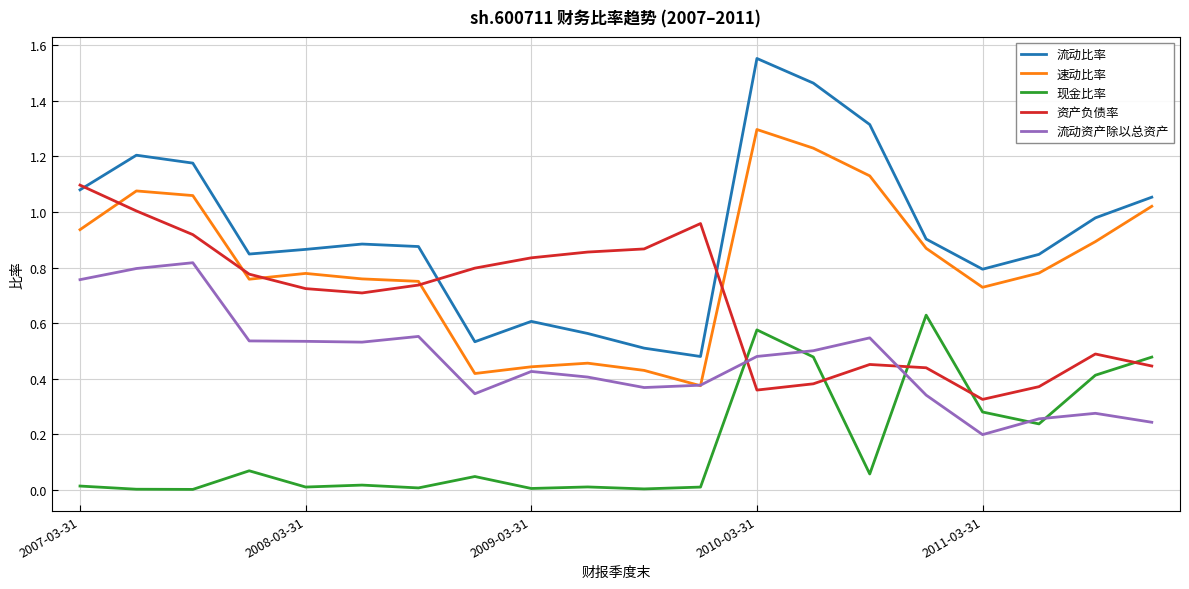

Which series has the largest range (max minus min)?

流动比率